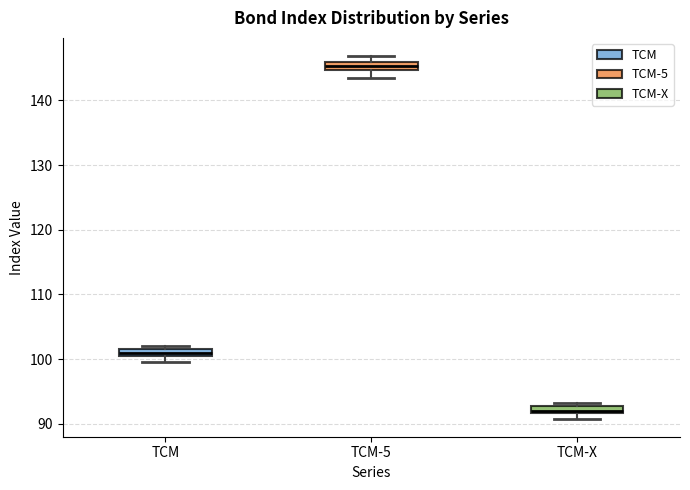

Where does the lower whisker of the box for TCM-5 end on the y-axis? The values are not printed on the chart, so give them approximately, as read against the axis.

144